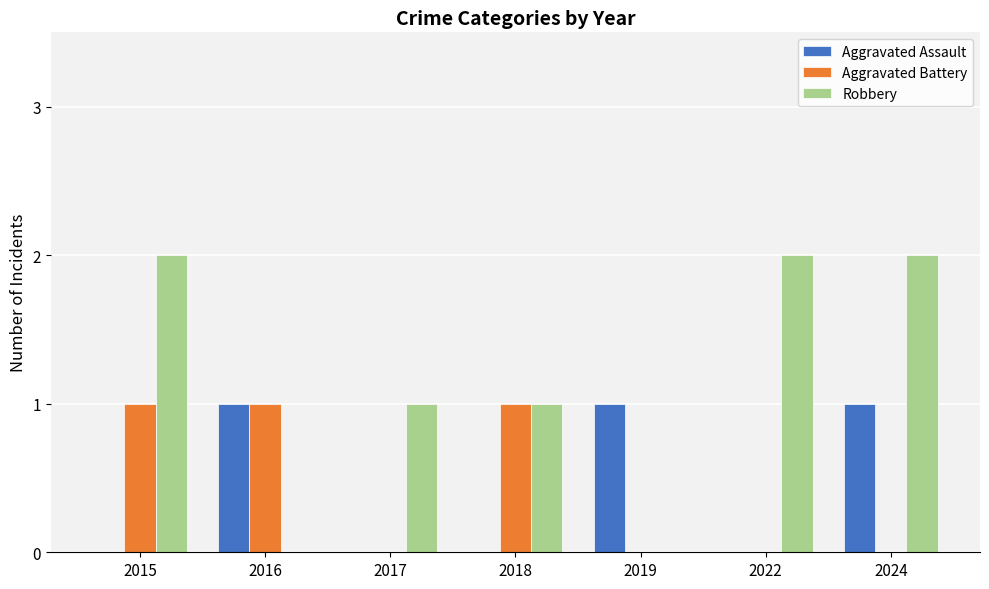

Reading left to right, transcribe all the data shown in this chart.

Aggravated Assault: 0	1	0	0	1	0	1
Aggravated Battery: 1	1	0	1	0	0	0
Robbery: 2	0	1	1	0	2	2